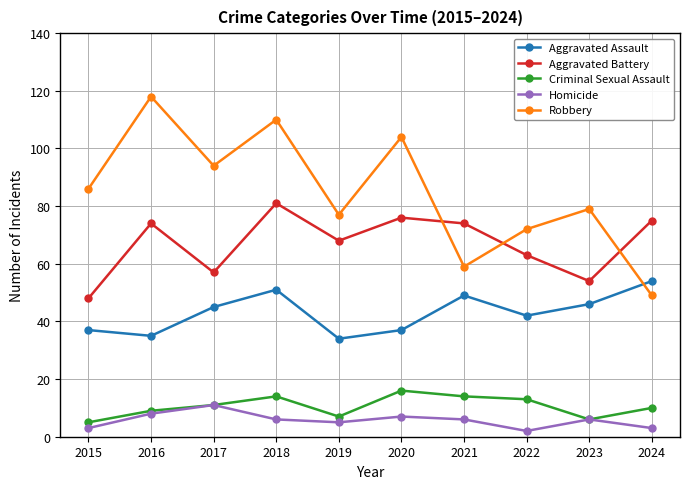

Which series has the widest spread of values?

Robbery